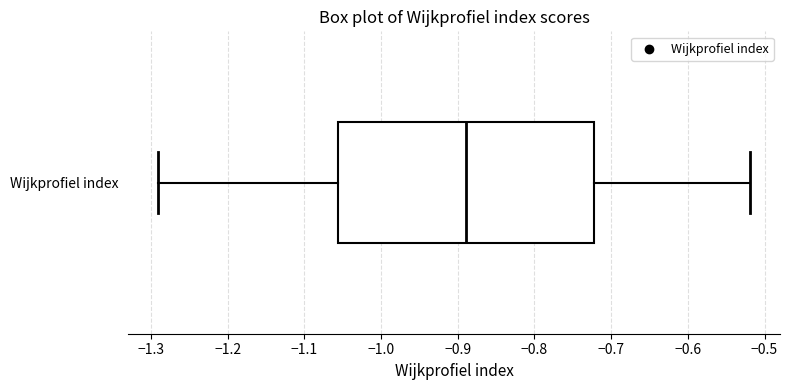

Read this box plot against the x-axis: the position of the median line, the range covered by the box, and the ends of both whiskers. The values are not printed on the chart, so give them approximately, as read against the axis.

median -0.89, box -1.06 to -0.72, whiskers -1.29 to -0.52